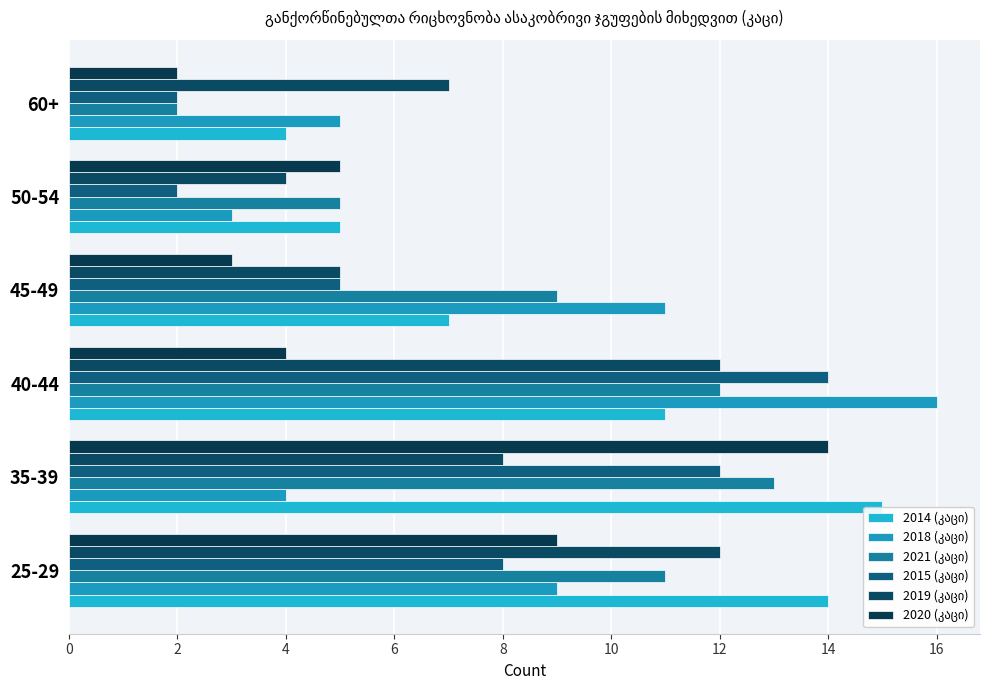

Reading left to right, what are all the values shown in this chart?

2014 (კაცი): 0=14	2=15	4=11	6=7	8=5	10=4
2018 (კაცი): 0=9	2=4	4=16	6=11	8=3	10=5
2021 (კაცი): 0=11	2=13	4=12	6=9	8=5	10=2
2015 (კაცი): 0=8	2=12	4=14	6=5	8=2	10=2
2019 (კაცი): 0=12	2=8	4=12	6=5	8=4	10=7
2020 (კაცი): 0=9	2=14	4=4	6=3	8=5	10=2